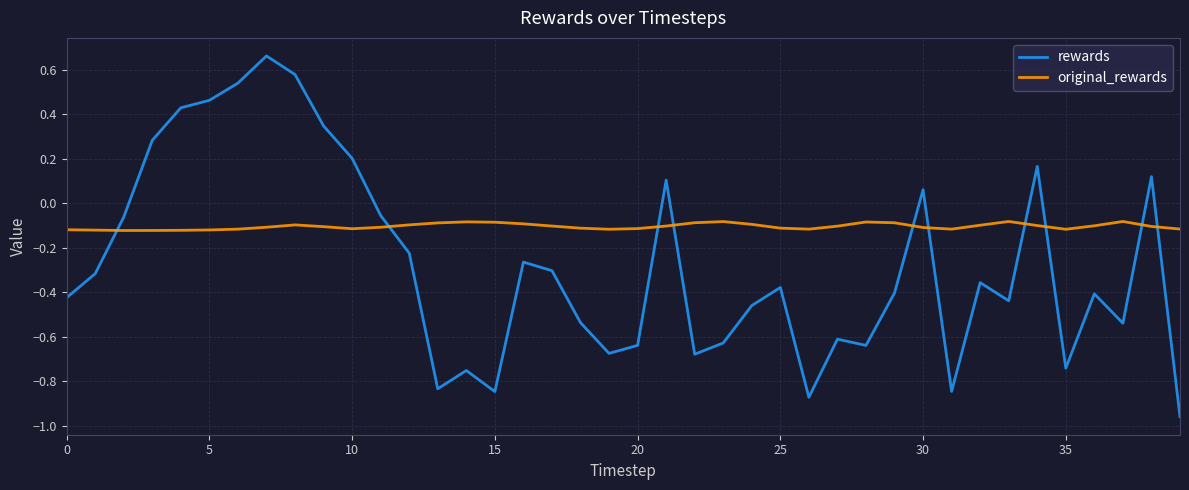

True or false: original_rewards and rewards intersect in this chart.

True